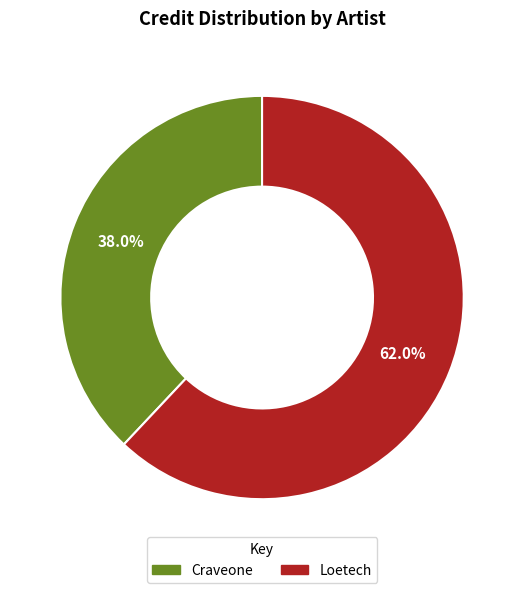

How many slices are in this pie chart?

2